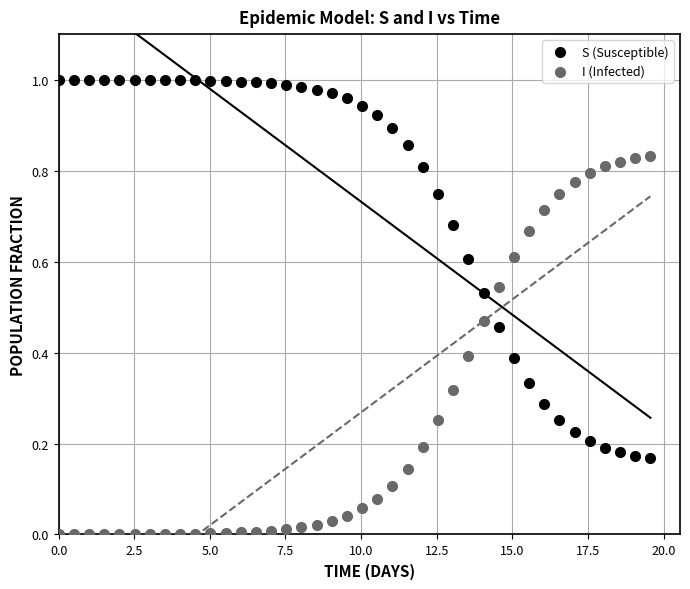

Which series reaches the minimum Y coordinate?

I (Infected)